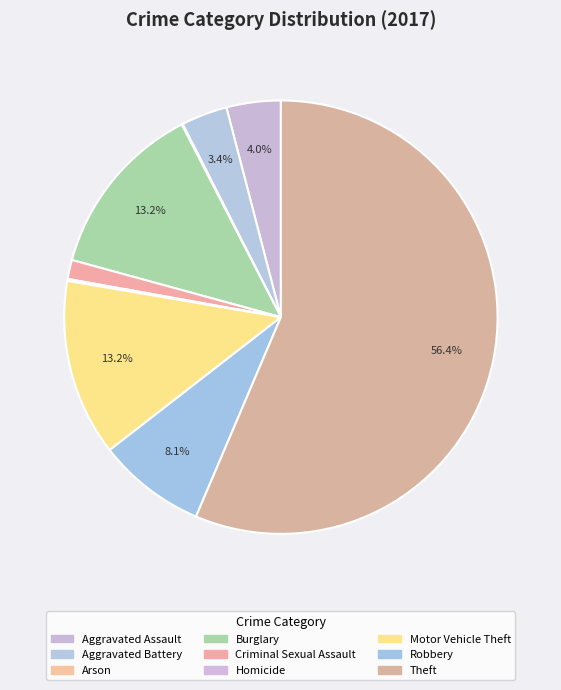

How many slices are in this pie chart?

9